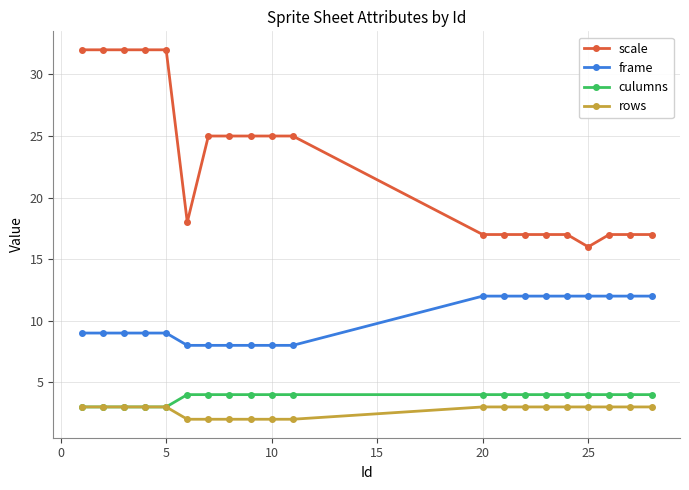

Which series has the largest total across all categories?

scale